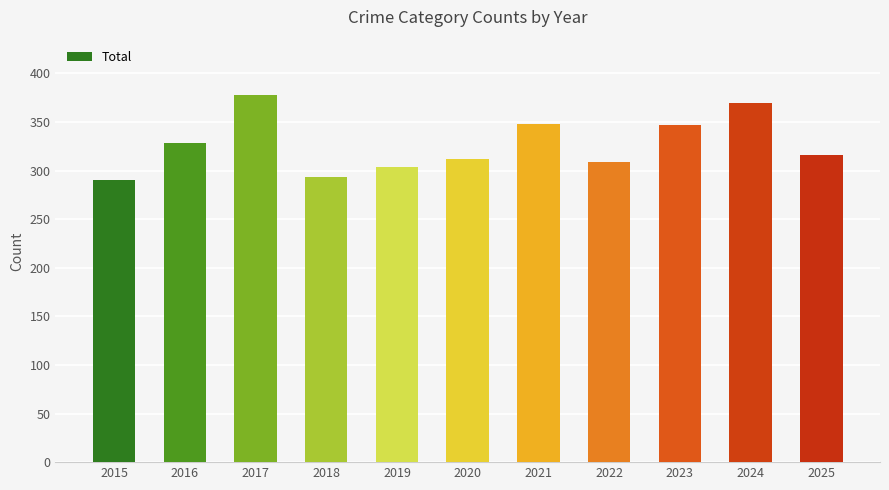

What is the difference between the maximum and minimum values?

88